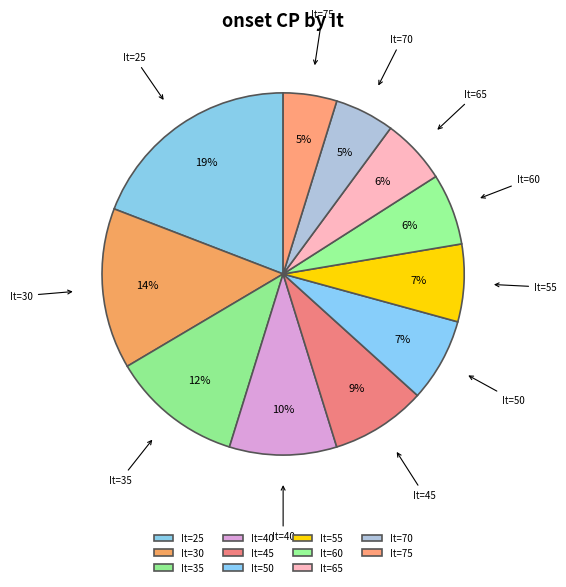

The It=55 slice represents 7% of the pie. True or false?

True